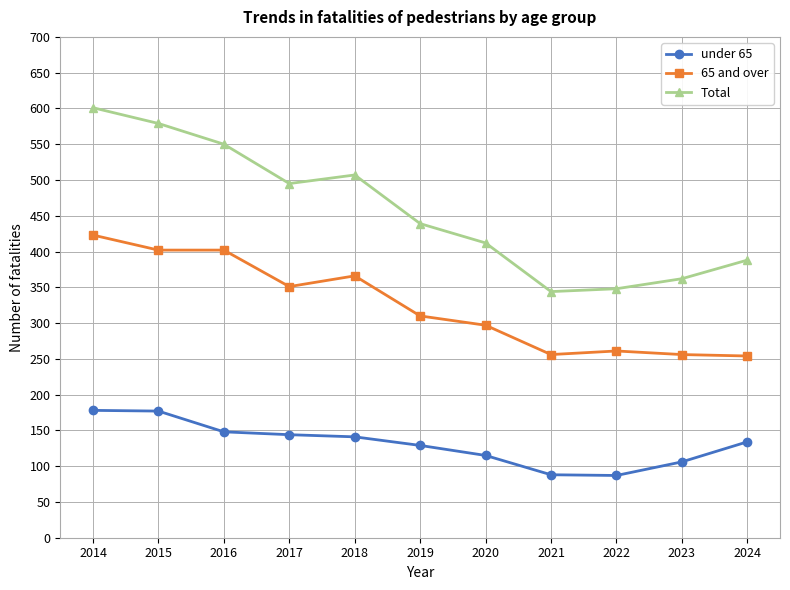

Which series has the largest total across all categories?

Total